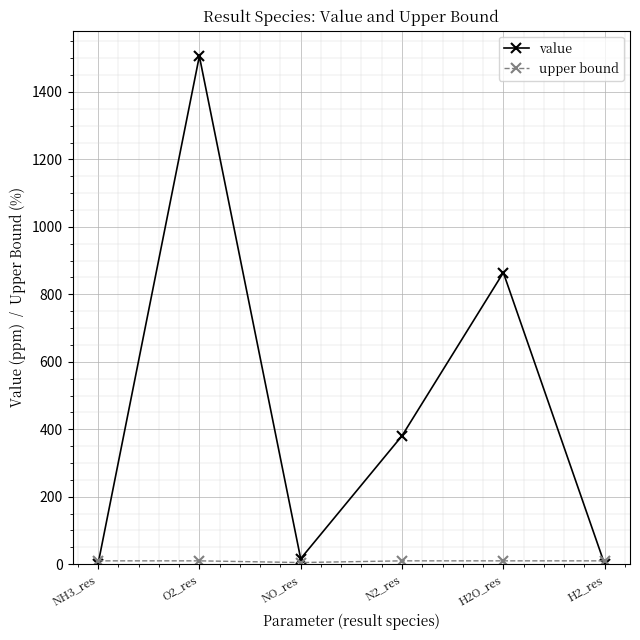

In value, how many points are higher than both neighbors (excluding endpoints)?

2